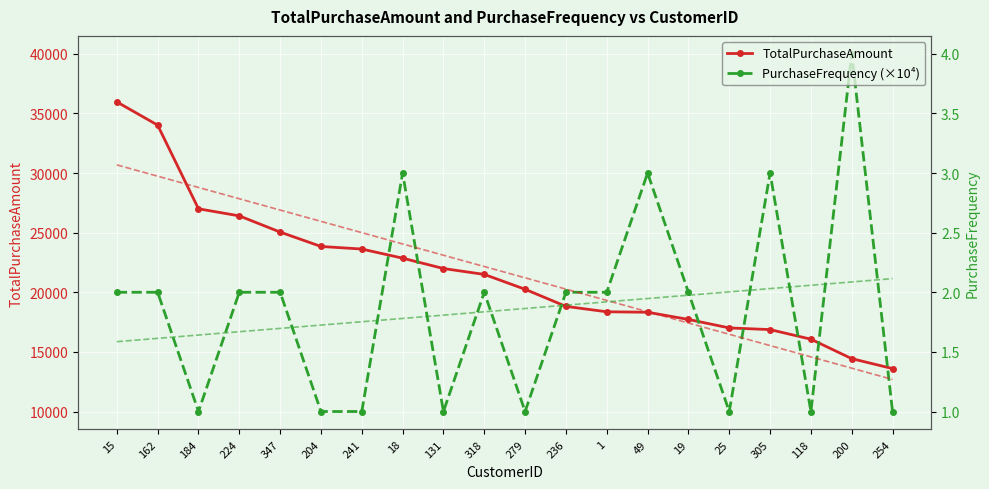

Rank the series by their average value, from lowest to highest.

PurchaseFrequency (×10⁴), TotalPurchaseAmount